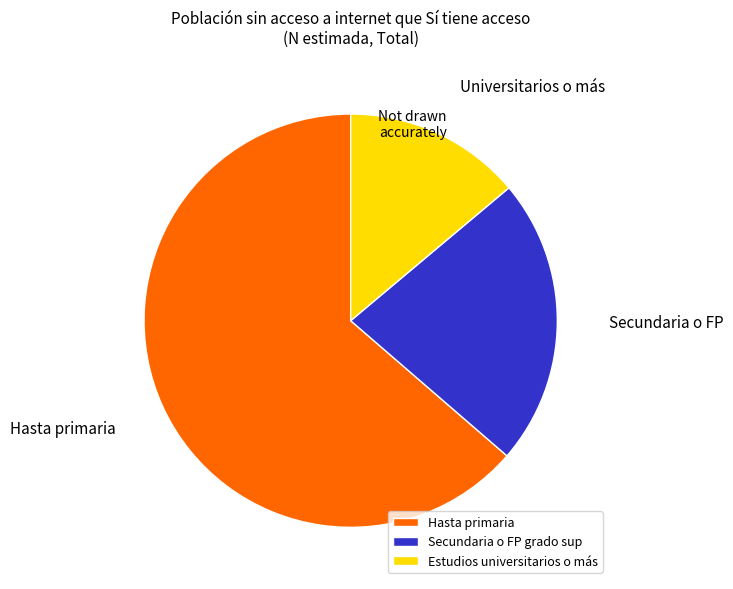

Is it true that Hasta primaria is 54% of the pie?

False